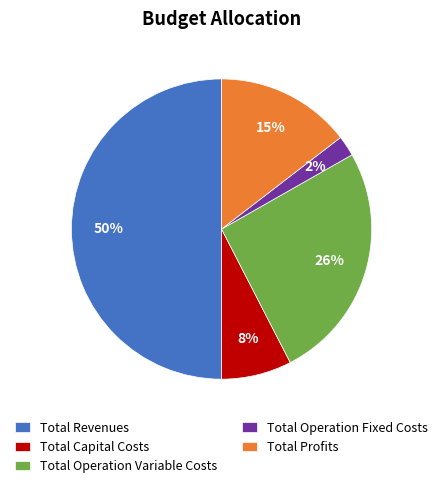

Is the sum of Total Revenues and Total Capital Costs greater than half?

Yes